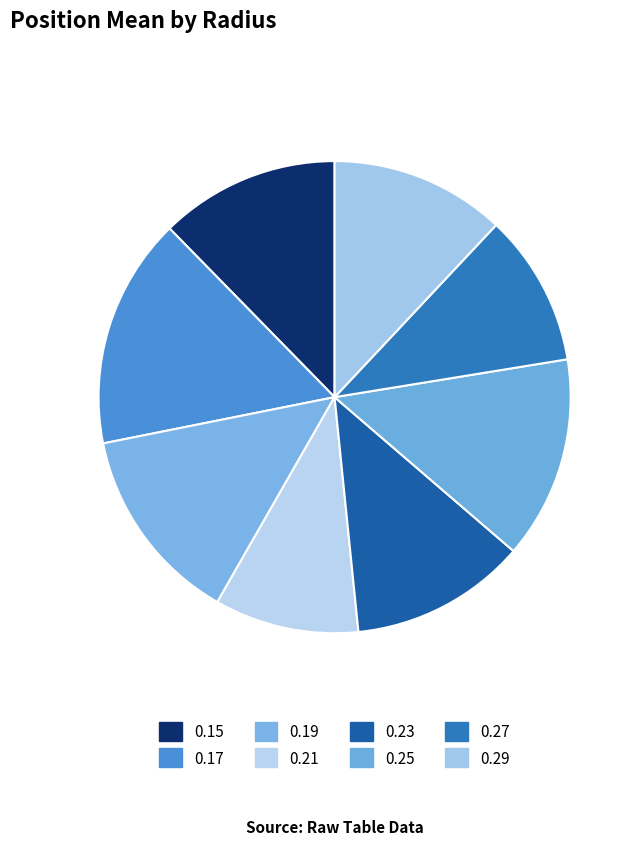

True or false: 0.29 accounts for 12% of the total.

True